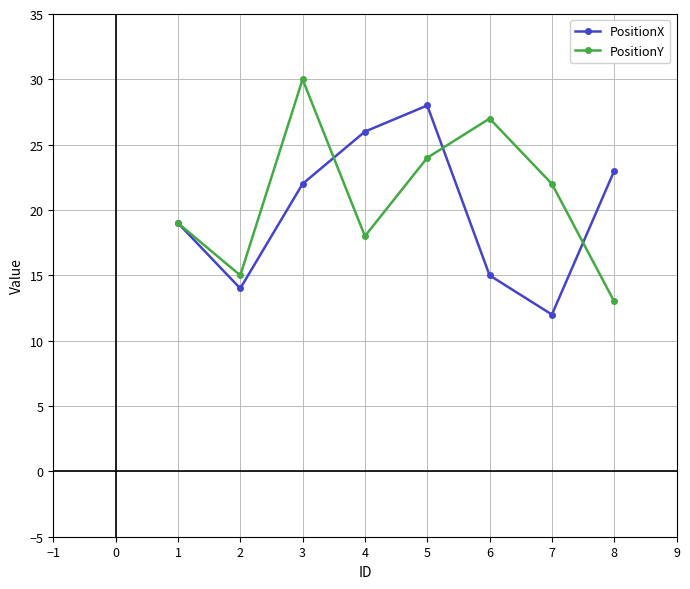

Where does the PositionY series first go above 22?

3